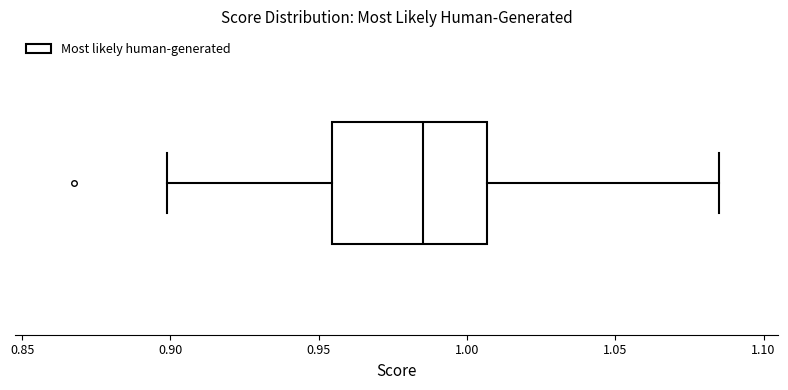

Where is the right edge of the box on the x-axis? The values are not printed on the chart, so give them approximately, as read against the axis.

1.005